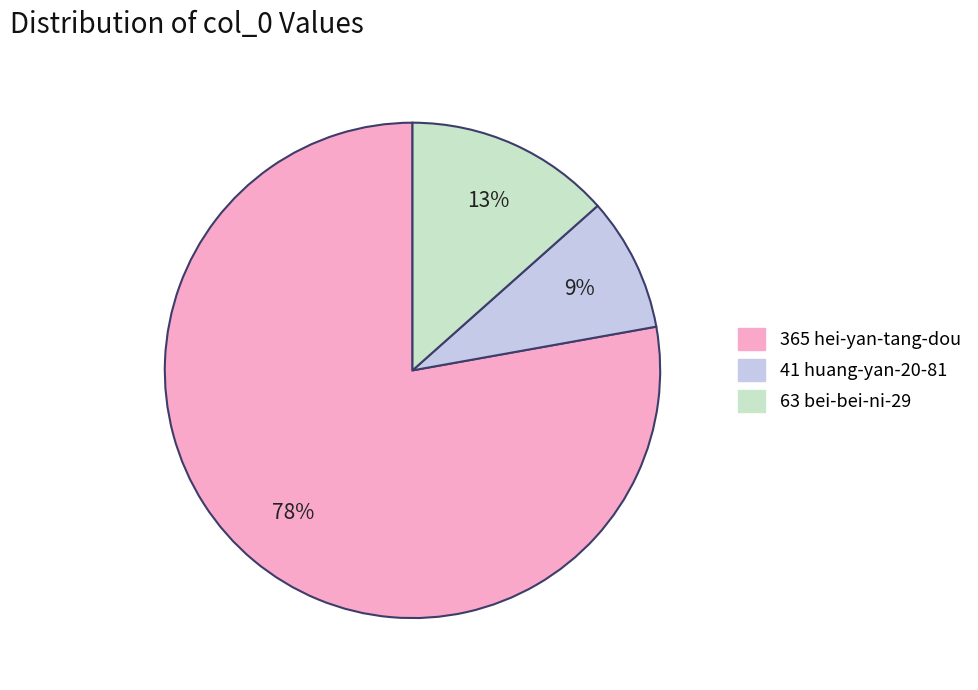

To the nearest percent, what portion does 41 huang-yan-20-81 represent?

9%